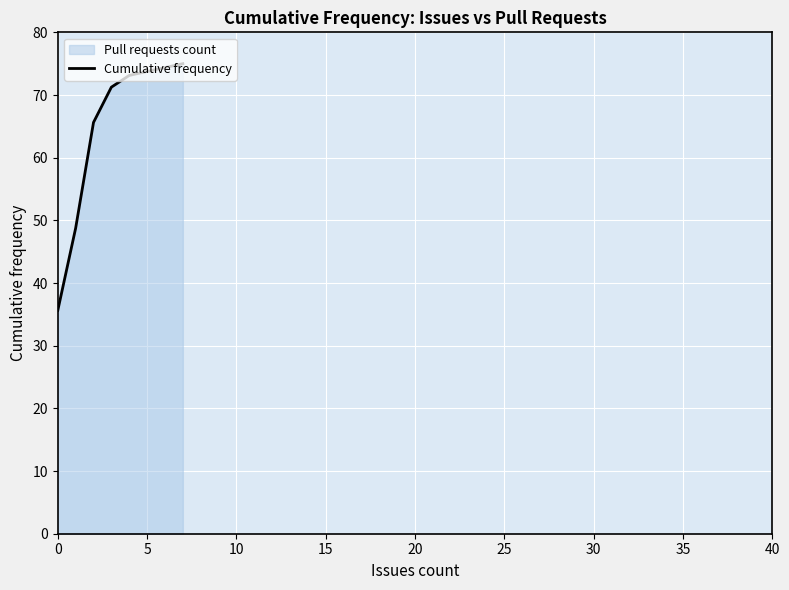

What is the greatest value displayed?

75.0